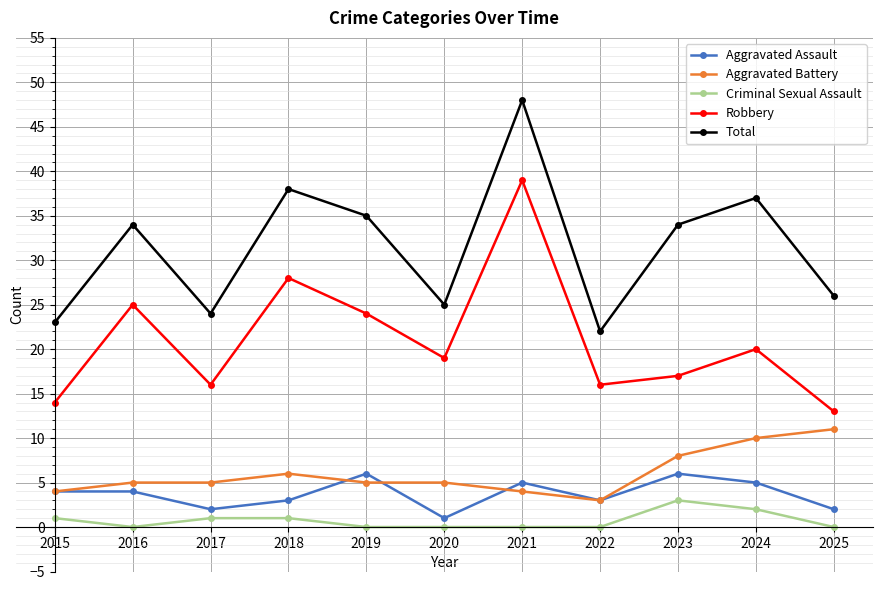

True or false: Robbery and Aggravated Assault cross at least once.

False